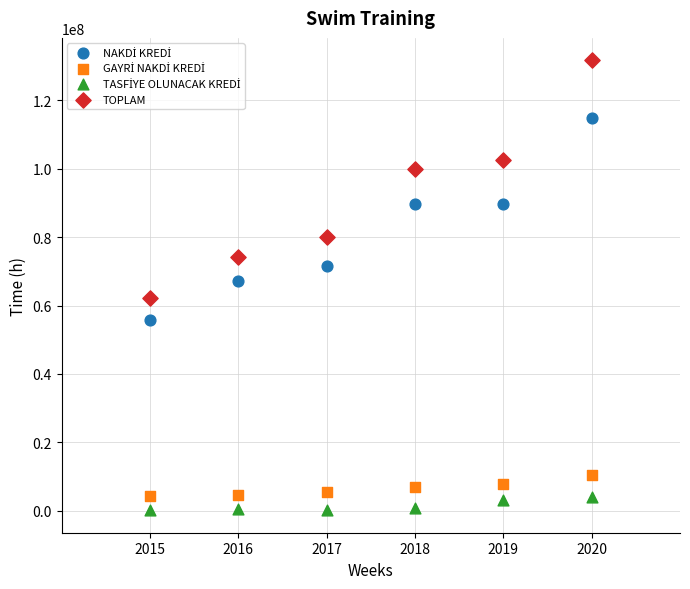

Which series reaches the maximum Y coordinate?

TOPLAM